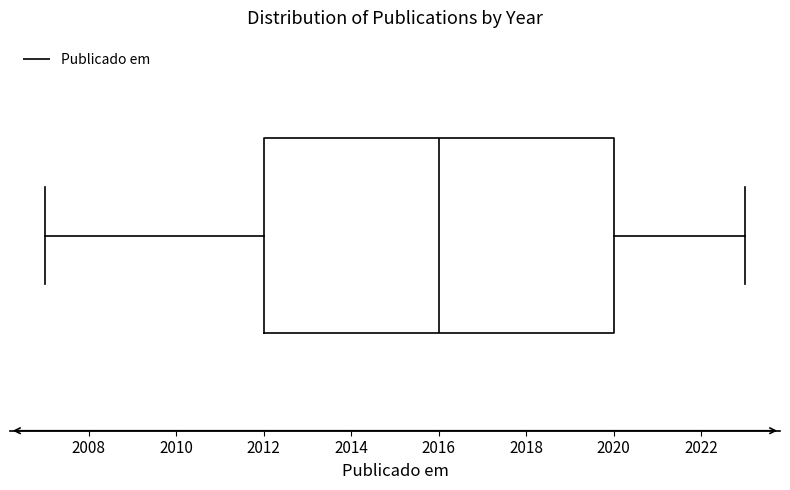

Transcribe this box plot: give where the median line is, the range the box spans, and where the two whiskers end, as read against the x-axis. The values are not printed on the chart, so give them approximately, as read against the axis.

median 2016, box 2012 to 2020, whiskers 2007 to 2023